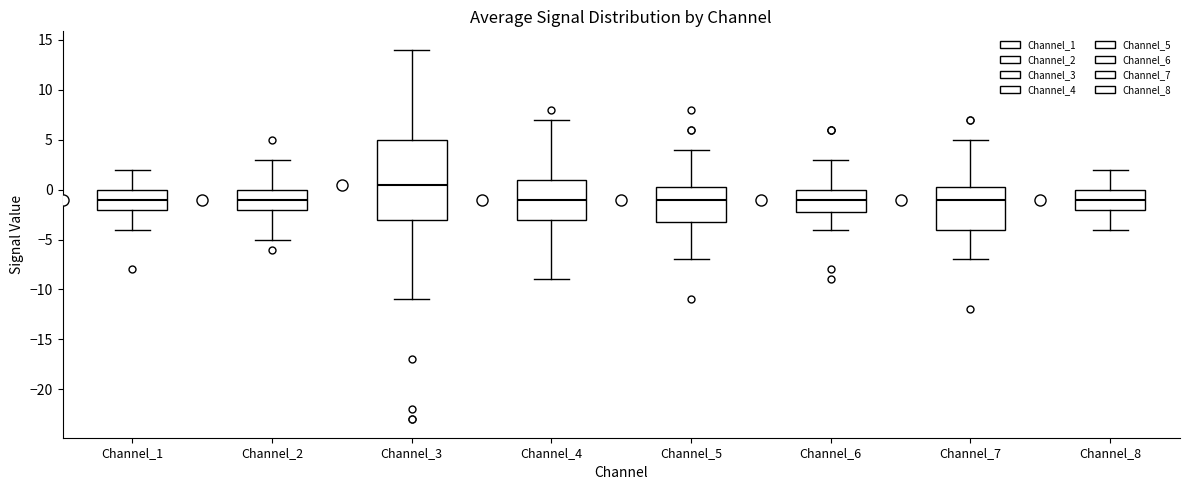

Reading left to right, transcribe this box plot: for each box, give where its median line is, the range the box spans, and where its two whiskers end, as read against the y-axis. The values are not printed on the chart, so give them approximately, as read against the axis.

Channel_1: median -1.0, box -2.0 to 0.0, whiskers -4.0 to 2.0
Channel_2: median -1.0, box -2.0 to 0.0, whiskers -5.0 to 3.0
Channel_3: median 0.5, box -3.0 to 5.0, whiskers -11.0 to 14.0
Channel_4: median -1.0, box -3.0 to 1.0, whiskers -9.0 to 7.0
Channel_5: median -1.0, box -3.0 to 0.5, whiskers -7.0 to 4.0
Channel_6: median -1.0, box -2.0 to 0.0, whiskers -4.0 to 3.0
Channel_7: median -1.0, box -4.0 to 0.5, whiskers -7.0 to 5.0
Channel_8: median -1.0, box -2.0 to 0.0, whiskers -4.0 to 2.0